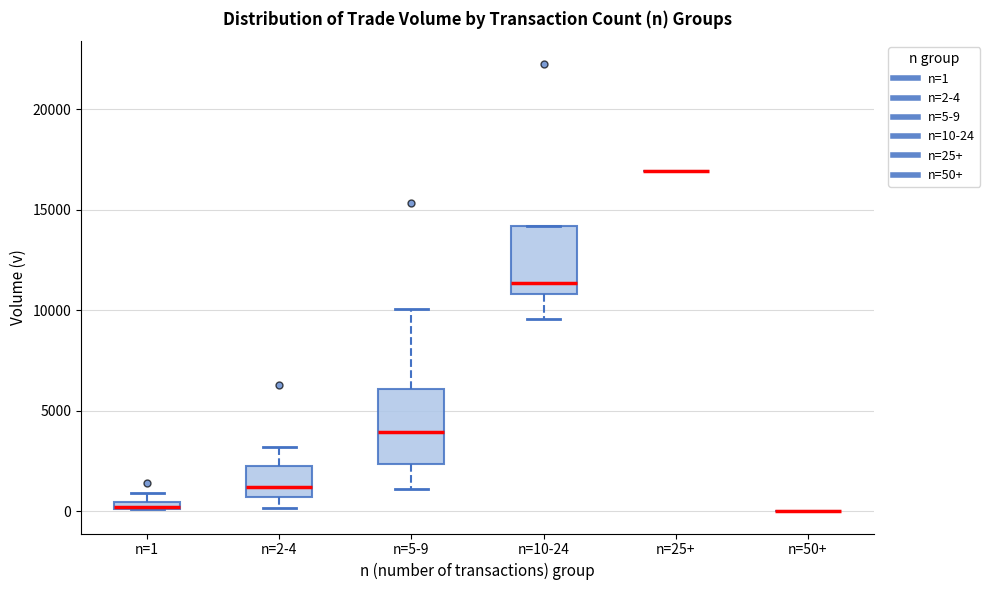

Where is the upper edge of the box for n=1 on the y-axis? The values are not printed on the chart, so give them approximately, as read against the axis.

500